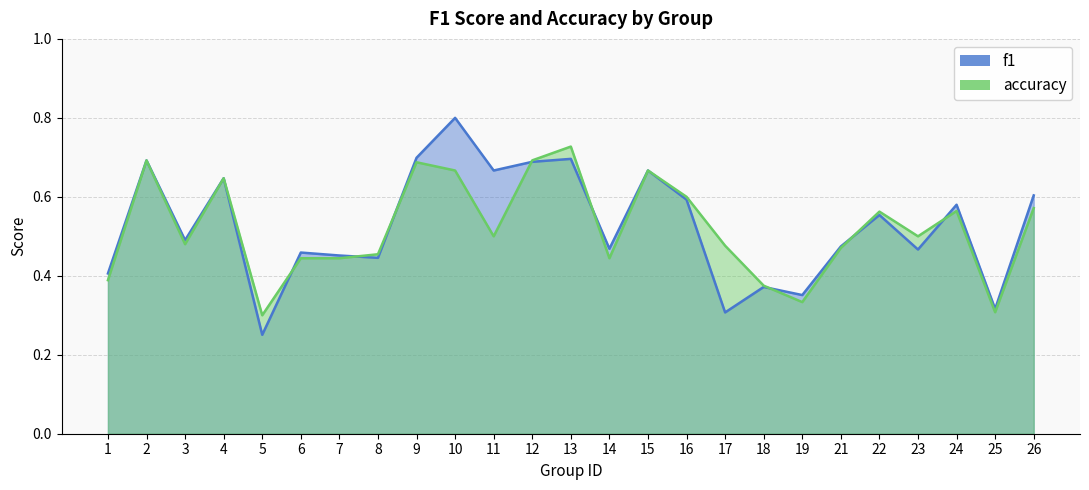

Which series ends up on top after the final intersection of accuracy and f1?

f1